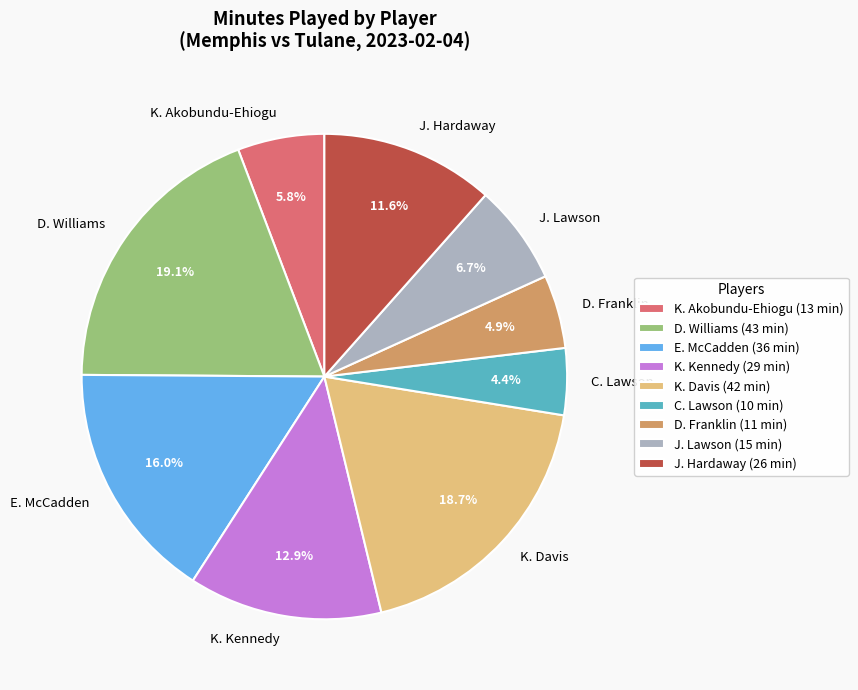

How many segments does this pie chart have?

9